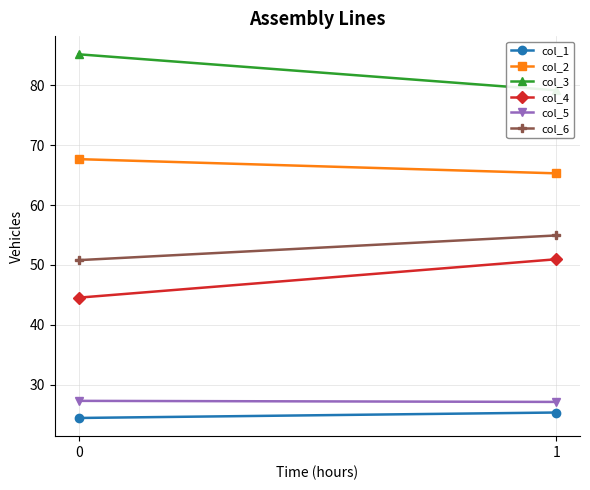

Reading right to left, what are all the values shown in this chart?

col_1: 1=25.4	0=24.5
col_2: 1=65.3	0=67.7
col_3: 1=79.2	0=85.2
col_4: 1=51.0	0=44.5
col_5: 1=27.1	0=27.3
col_6: 1=54.9	0=50.8